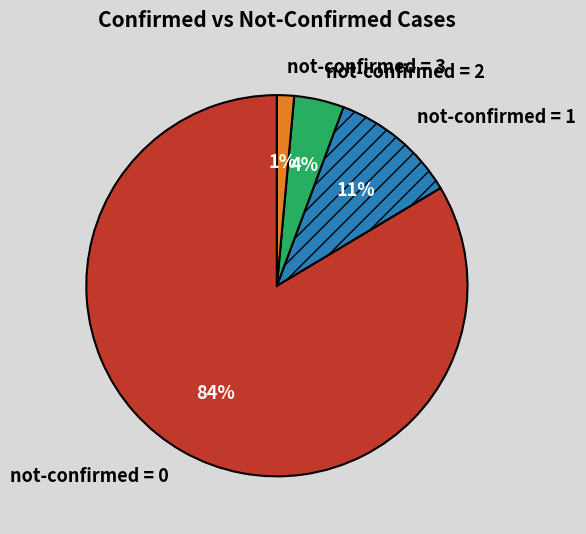

Which category has the smallest portion of the pie?

not-confirmed = 3